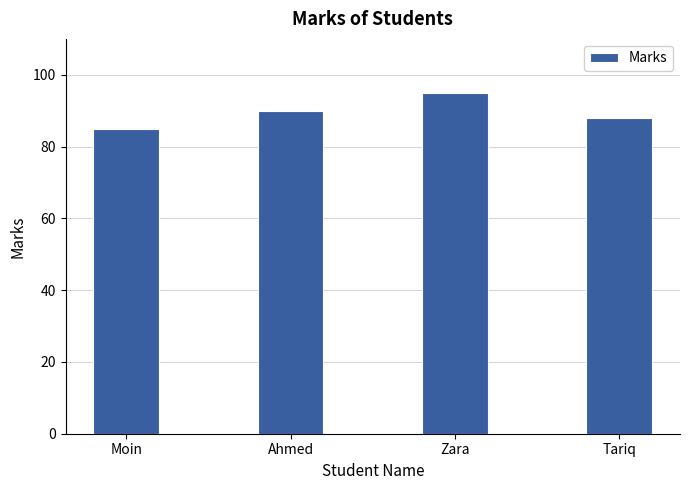

Are the bars grouped side by side (vs. stacked)?

No